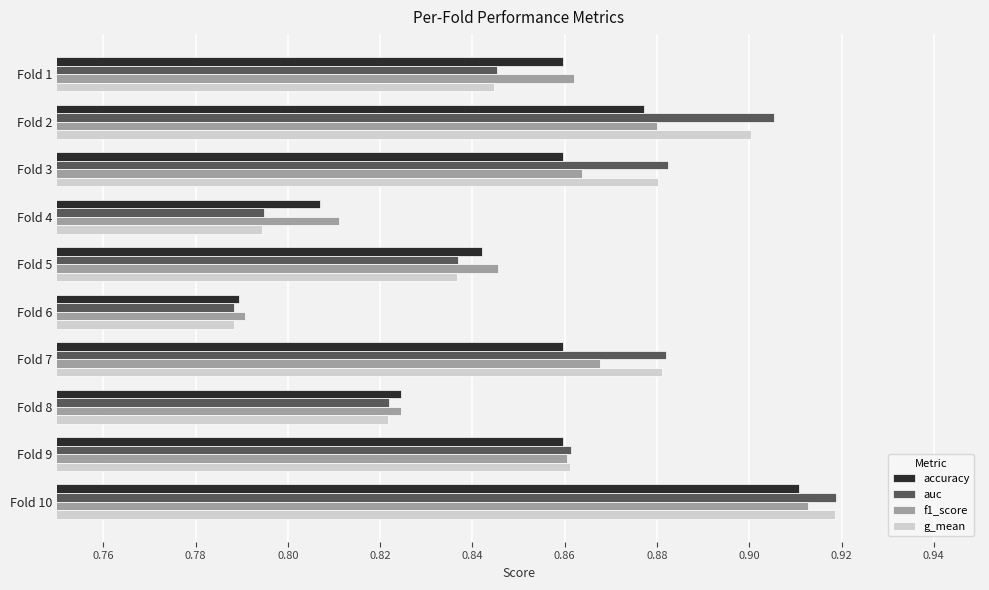

True or false: accuracy has a value of 0.3 at Fold 5.

False